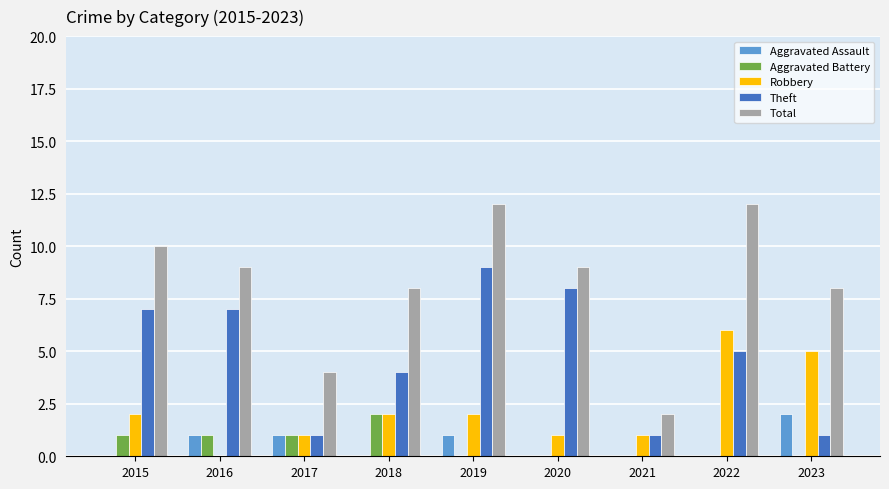

What is the total value across all series at 2017?

8